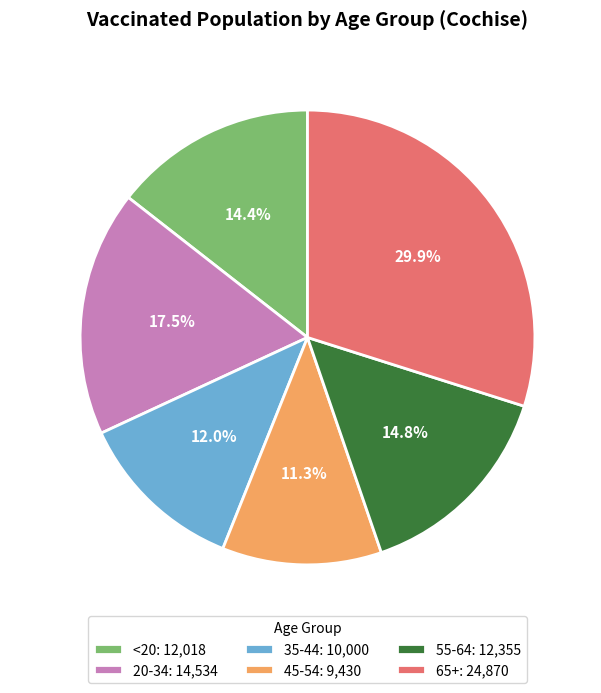

To the nearest percent, what is the difference between the largest and smallest slice percentages?

19%